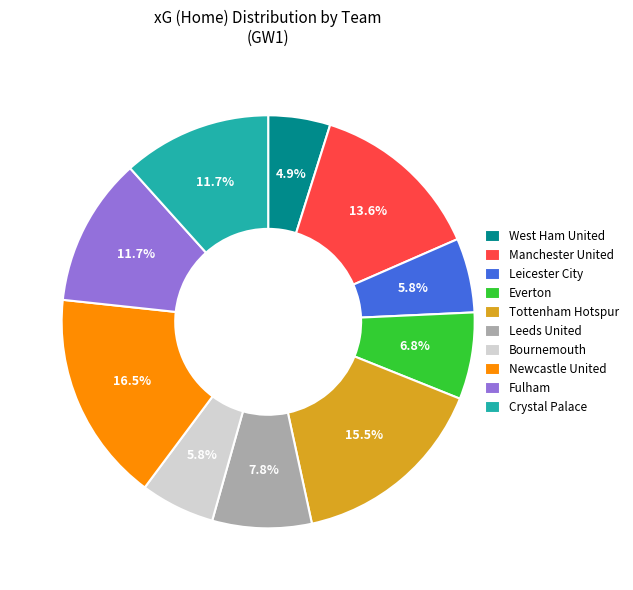

Is there a majority slice in this chart?

No